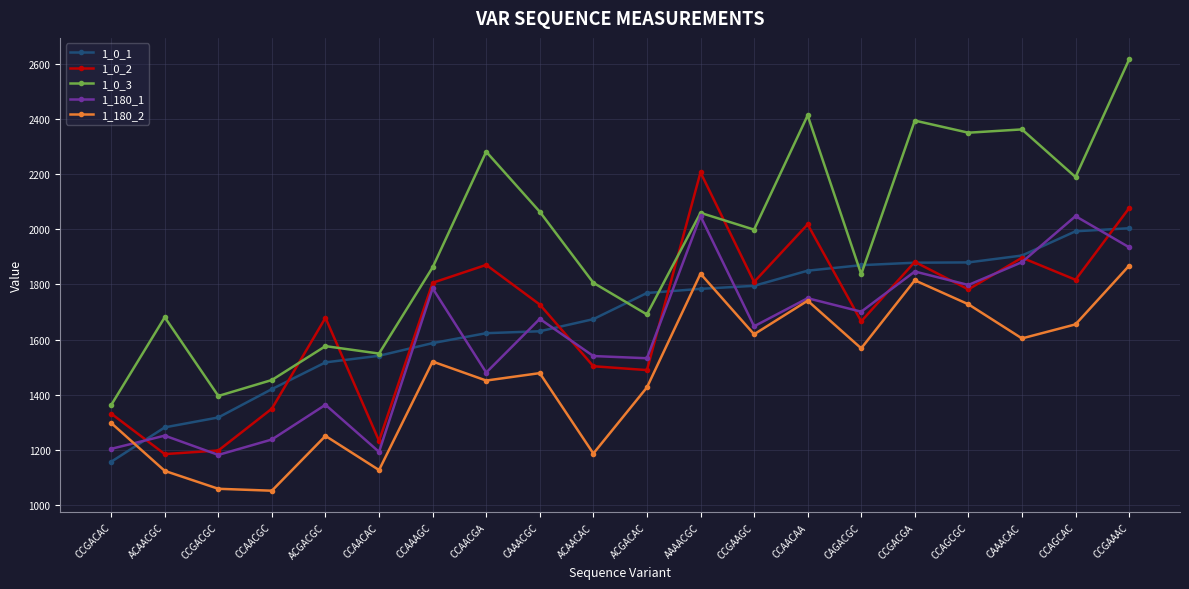

How many lines are shown in the chart?

5